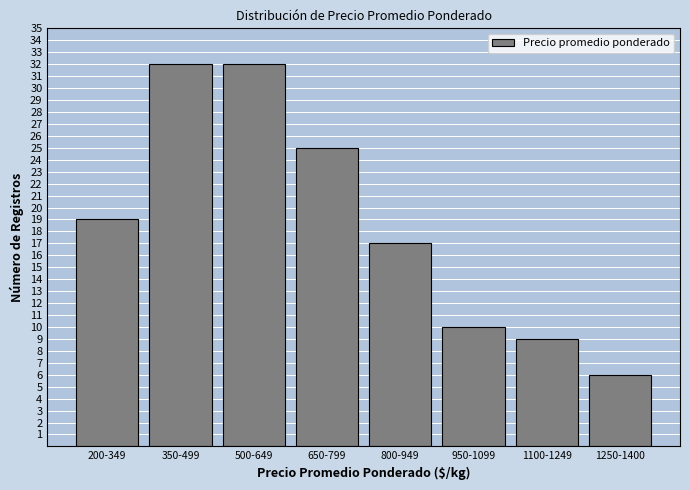

Reading right to left, list all the values displayed in this chart.

6	9	10	17	25	32	32	19